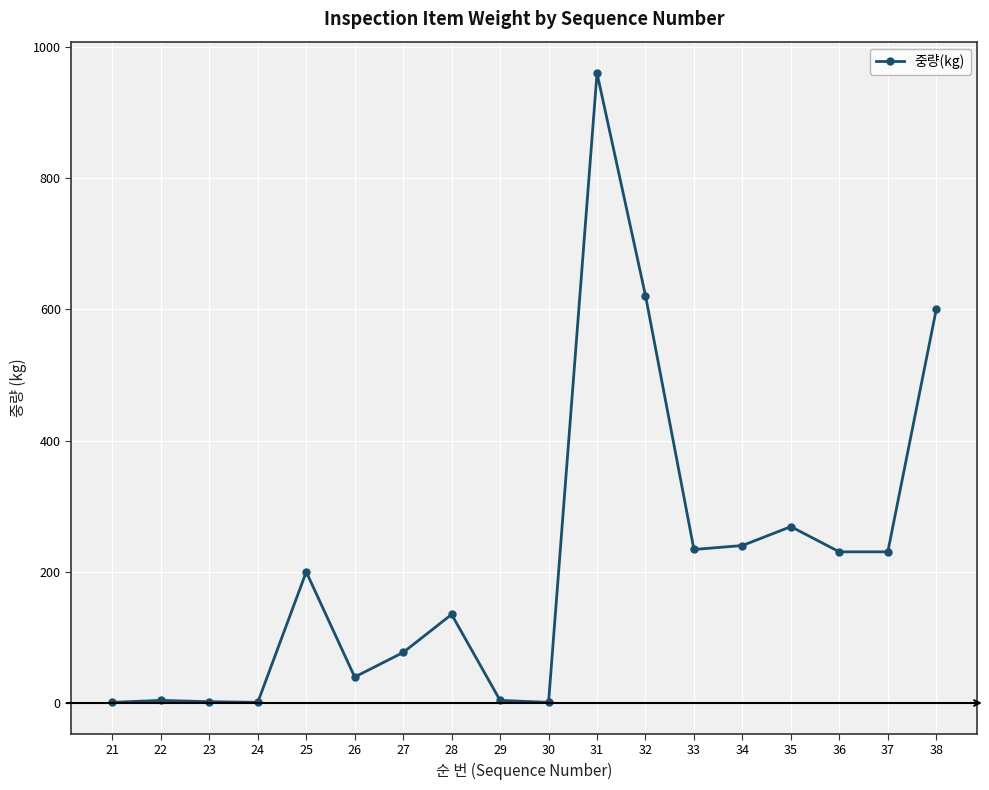

What is the maximum value shown in the chart?

960.0